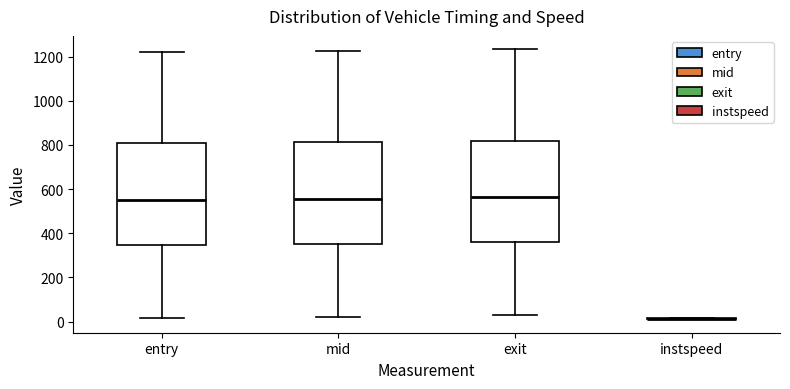

Where is the upper edge of the box for exit on the y-axis? The values are not printed on the chart, so give them approximately, as read against the axis.

820